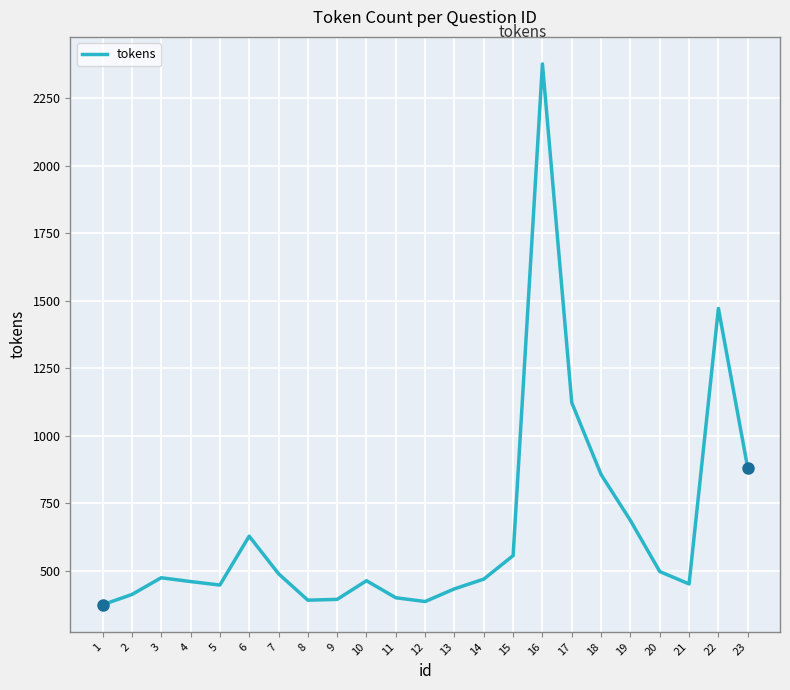

Which category has the highest value across all series?

16